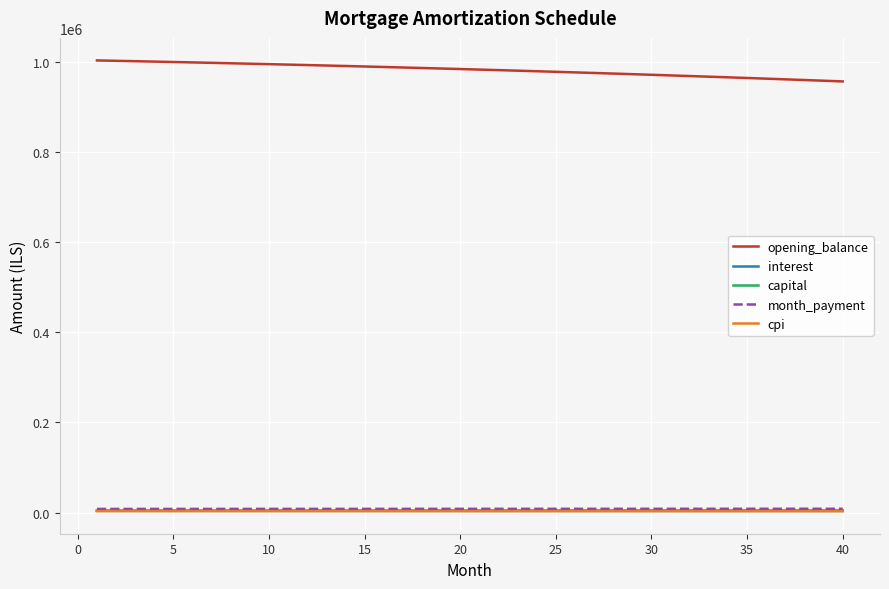

True or false: interest and opening_balance cross at least once.

False